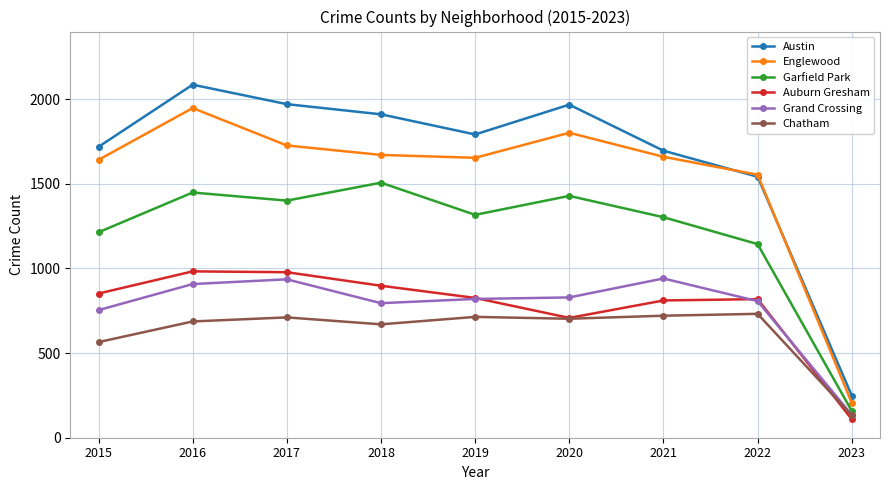

True or false: Grand Crossing and Austin cross at least once.

False